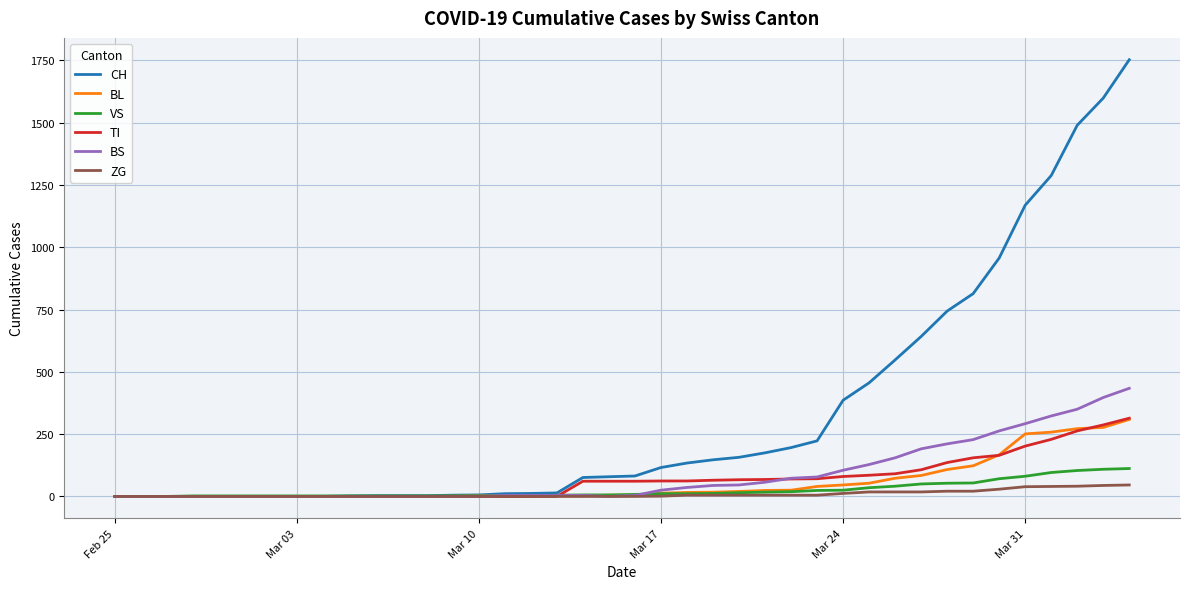

At how many categories does at least one series exceed 1651?

1